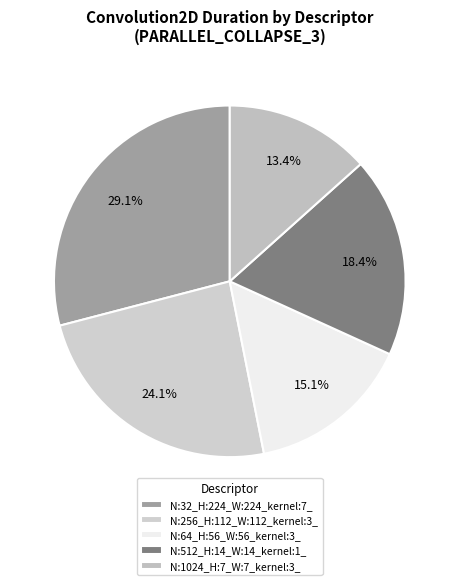

The N:1024_H:7_W:7_kernel:3_ slice represents 13% of the pie. True or false?

True